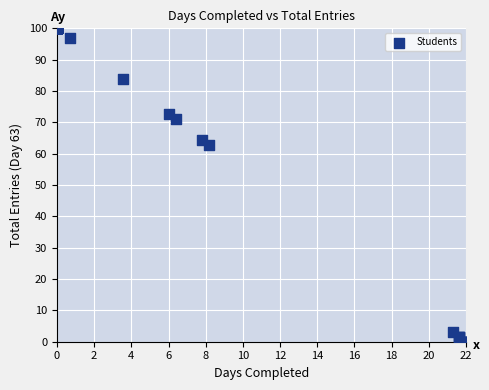

What Y value in the scatter plot is closest to 50?

62.9